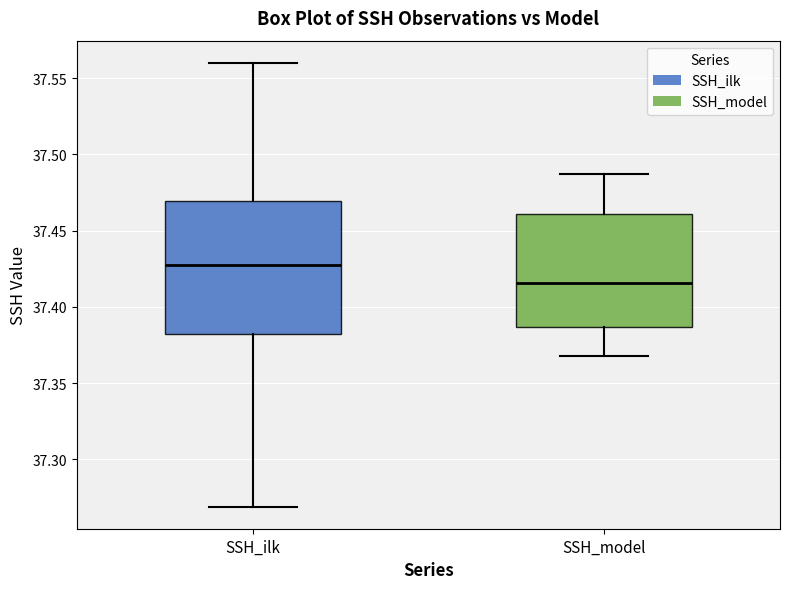

Where is the upper edge of the box for SSH_model on the y-axis? The values are not printed on the chart, so give them approximately, as read against the axis.

37.460